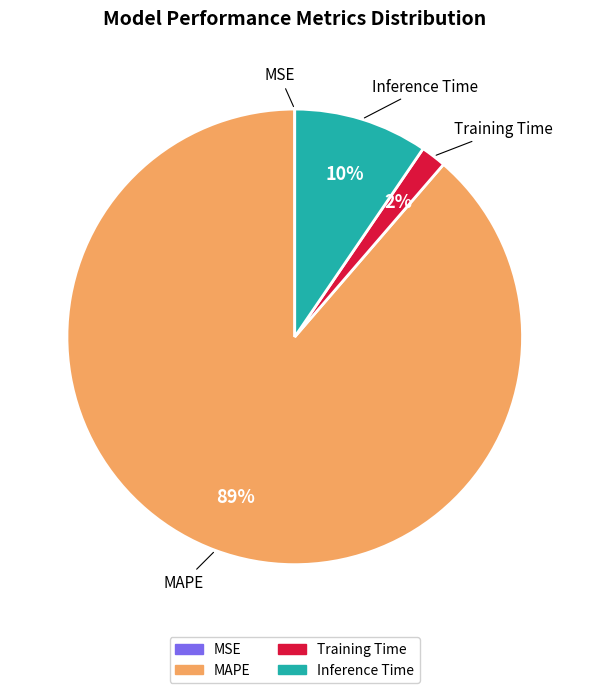

Do MAPE and Inference Time together represent more than half of the pie?

Yes